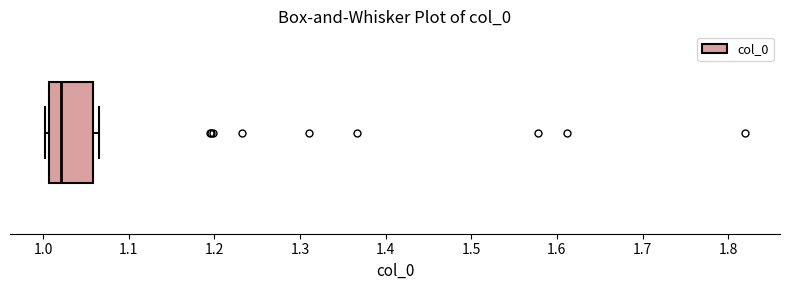

Read this box plot against the x-axis: the position of the median line, the range covered by the box, and the ends of both whiskers. The values are not printed on the chart, so give them approximately, as read against the axis.

median 1.02, box 1.01 to 1.06, whiskers 1.00 to 1.07